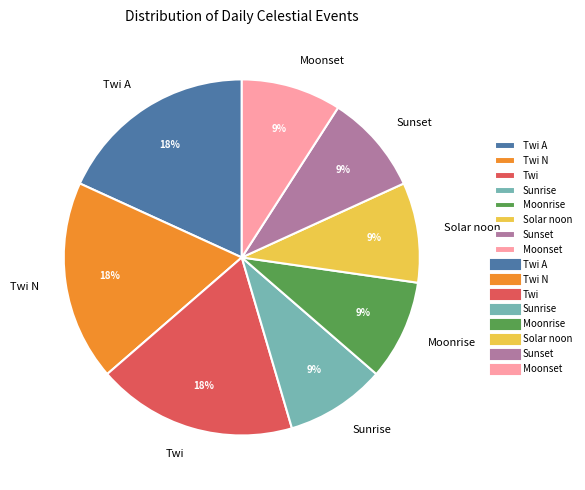

To the nearest percent, what is the combined percentage of Moonset and Twi N?

27%